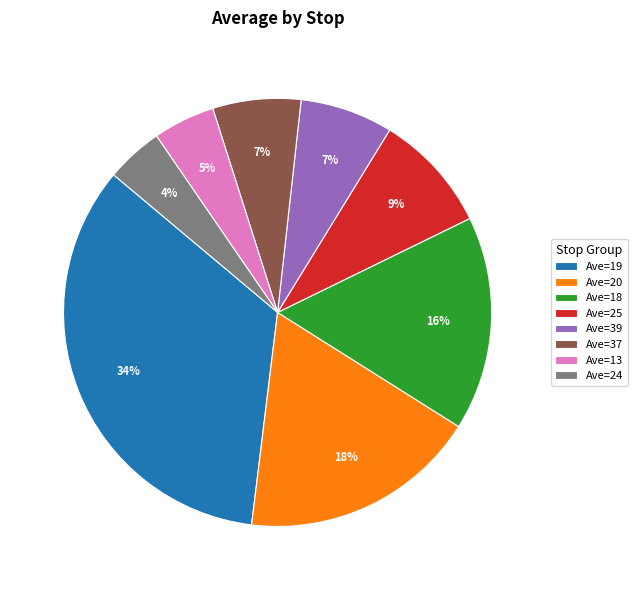

Count the number of slices in the pie.

8